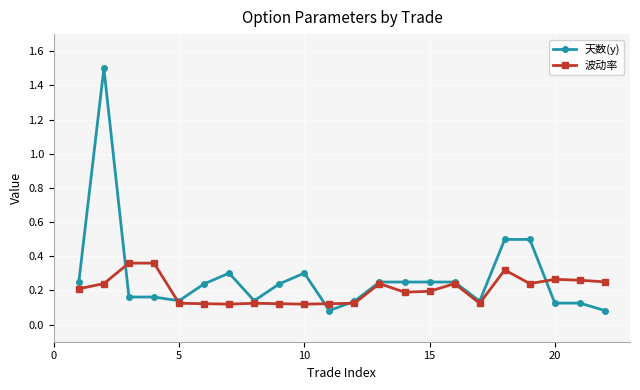

What is the sum of all 天数(y) values?

6.1